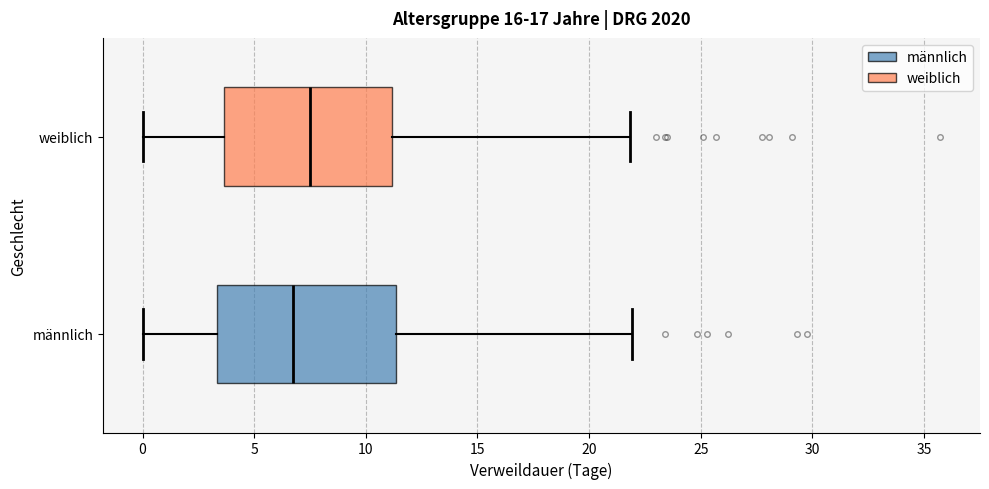

Which box has the furthest to the right median line?

weiblich